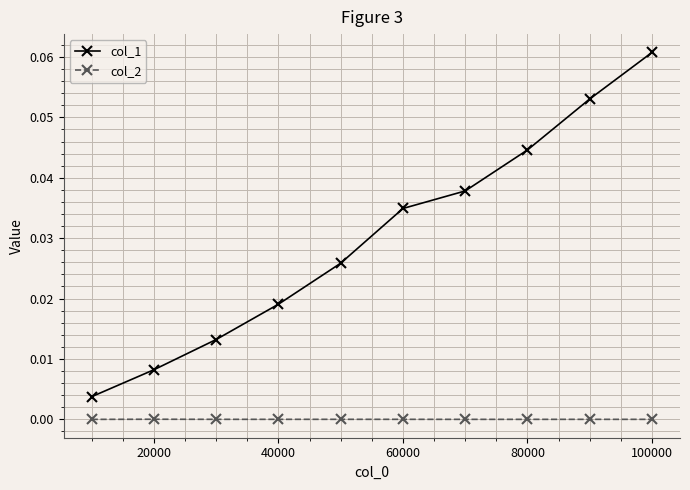

How many categories are shown in the chart?

10